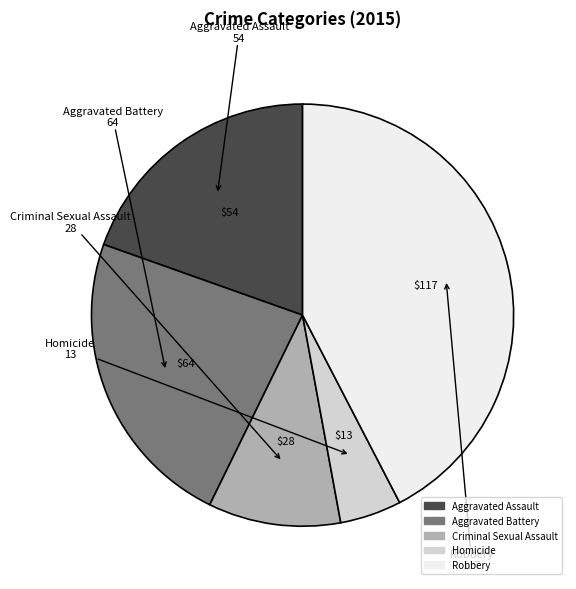

Does Criminal Sexual Assault represent more than half of the total?

No